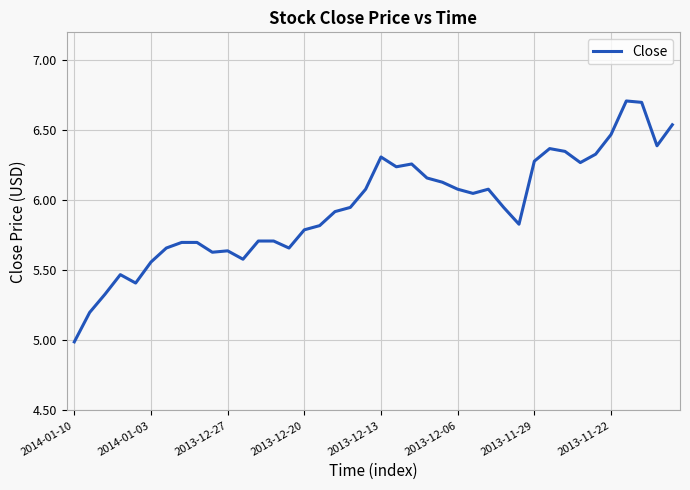

What is the maximum value shown in the chart?

6.7